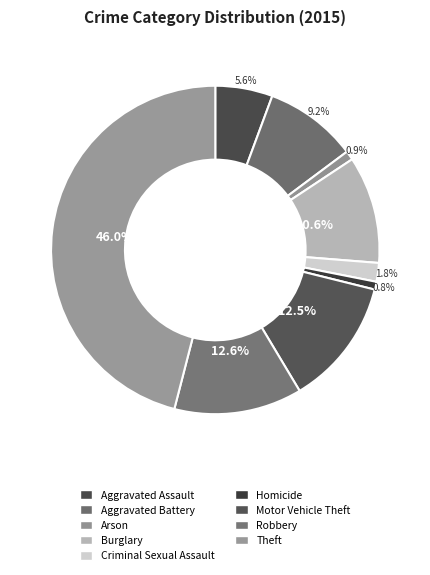

How many segments does this pie chart have?

9